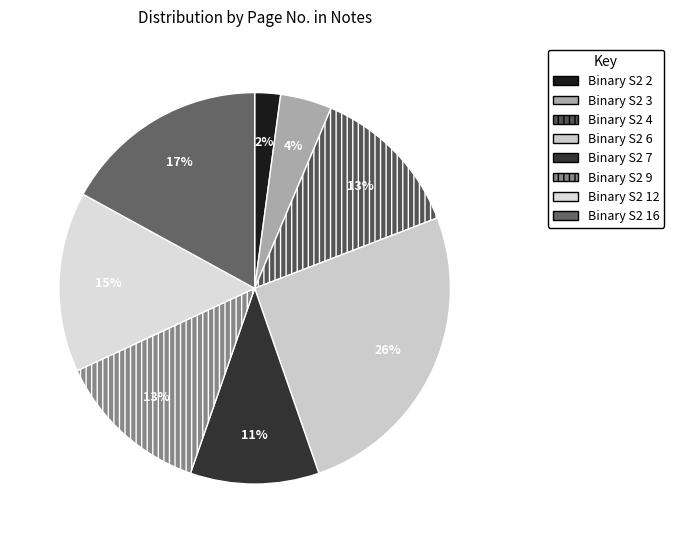

True or false: Binary S2 2 accounts for 16% of the total.

False